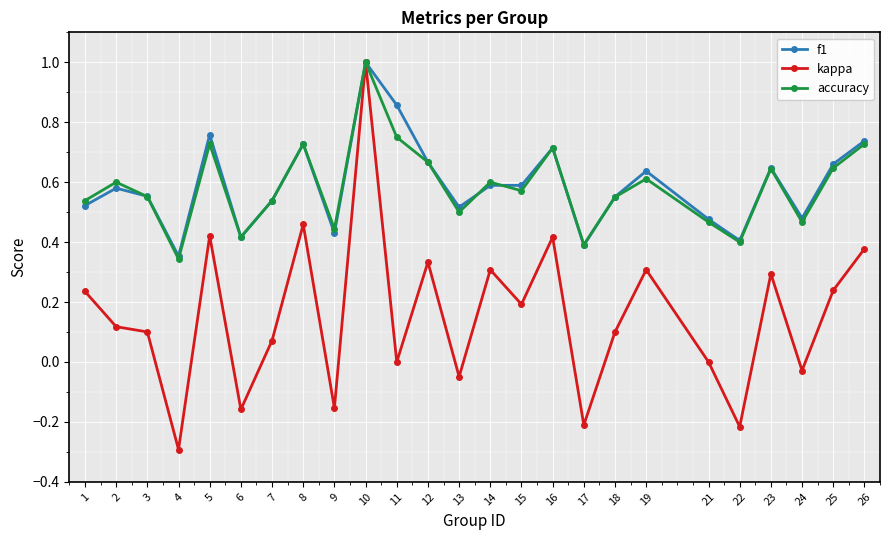

Which category has the lowest value in the accuracy series?

4